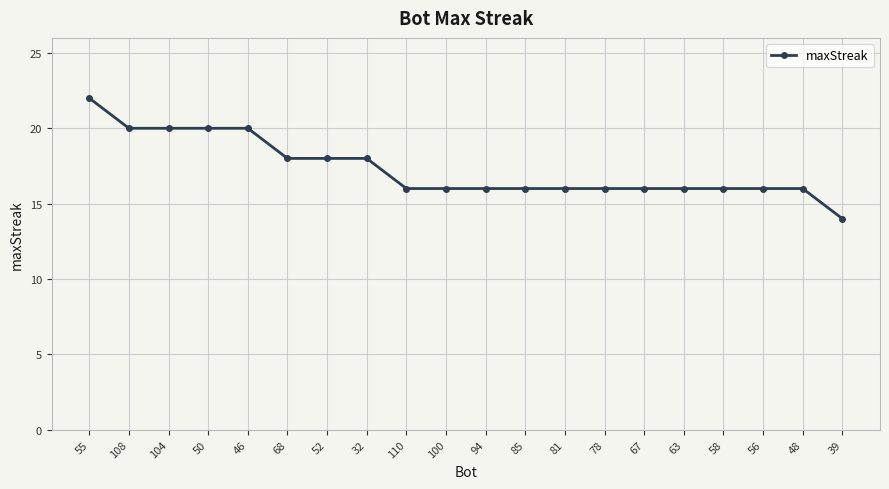

What is the label of the 18th point from the left?

56